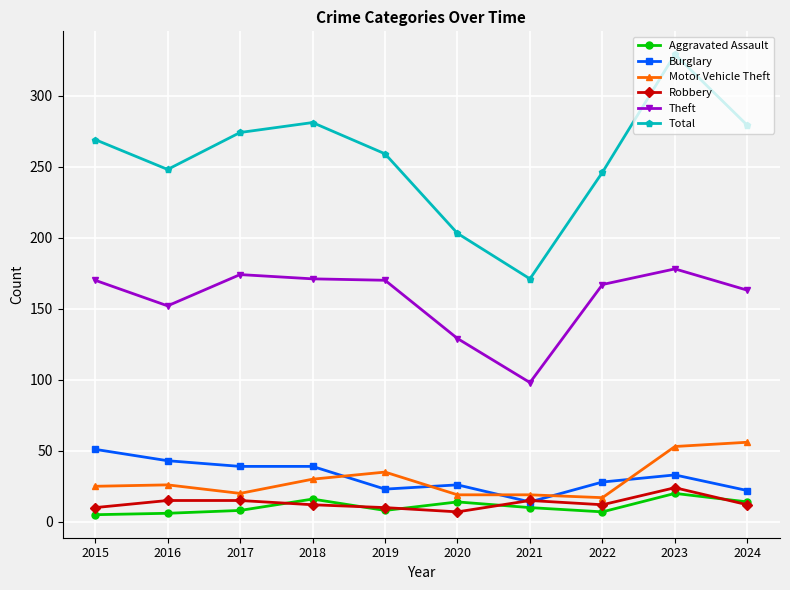

What is the smallest value displayed?

5